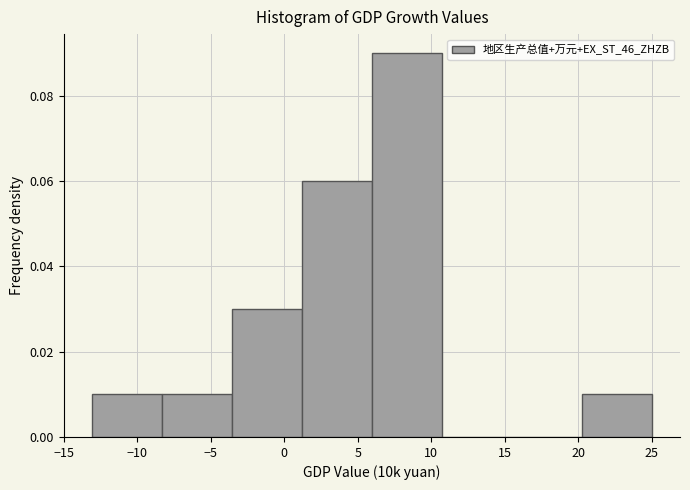

Reading left to right, list every bar in this chart as the range it spans on the x-axis followed by its height. Neither the bar edges nor the heights are printed on the chart, so give them approximately, as read against the axes.

-13.0 to -8.5: 0.01
-8.5 to -3.5: 0.01
-3.5 to 1.0: 0.03
1.0 to 6.0: 0.06
6.0 to 10.5: 0.09
10.5 to 15.5: 0
15.5 to 20.0: 0
20.0 to 25.0: 0.01